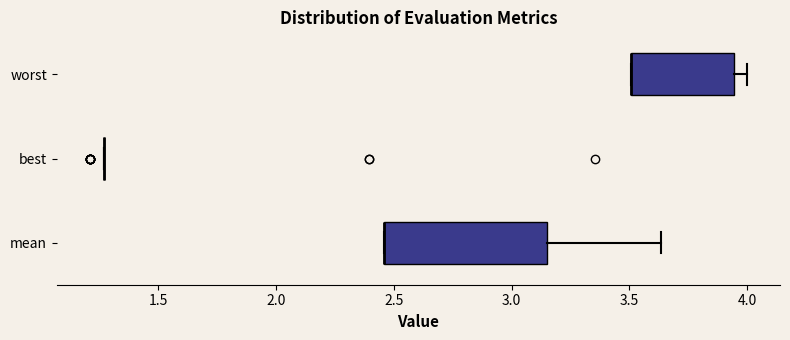

Reading bottom to top, transcribe this box plot: for each box, give where its median line is, the range the box spans, and where its two whiskers end, as read against the x-axis. The values are not printed on the chart, so give them approximately, as read against the axis.

mean: median 2.45 (drawn on the box's left edge), box 2.45 to 3.15, whiskers 2.45 to 3.65
best: box collapsed to a line at 1.25, whiskers 1.25 to 1.25
worst: median 3.50 (drawn on the box's left edge), box 3.50 to 3.95, whiskers 3.50 to 4.00